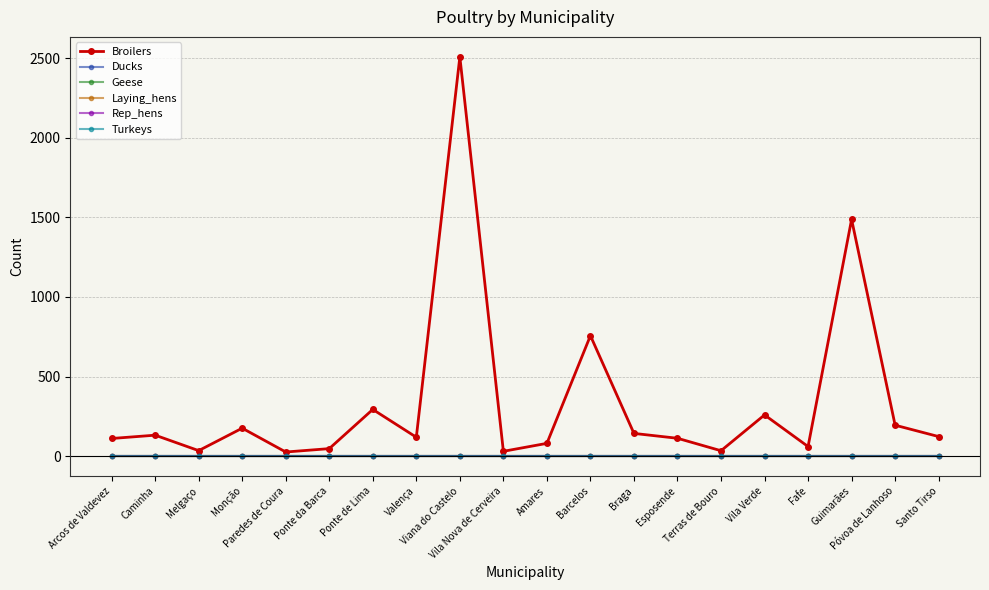

Which series changed the most between Caminha and Braga?

Broilers